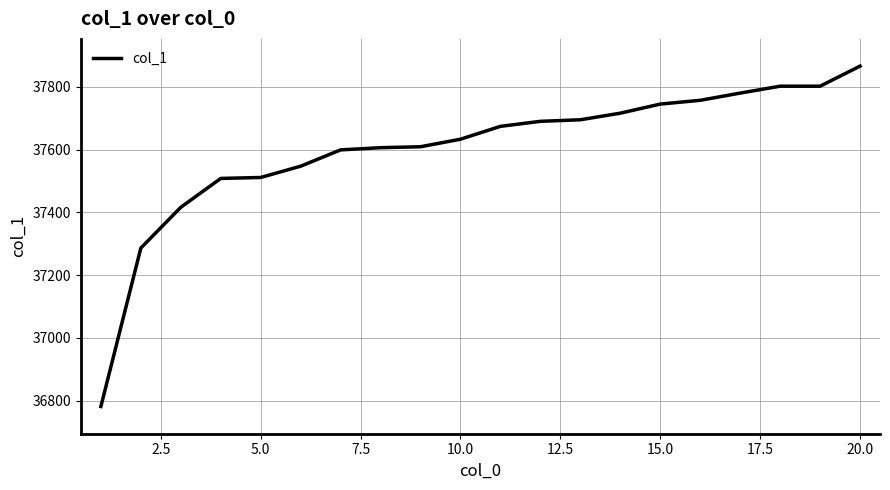

What is the maximum value shown in the chart?

37866